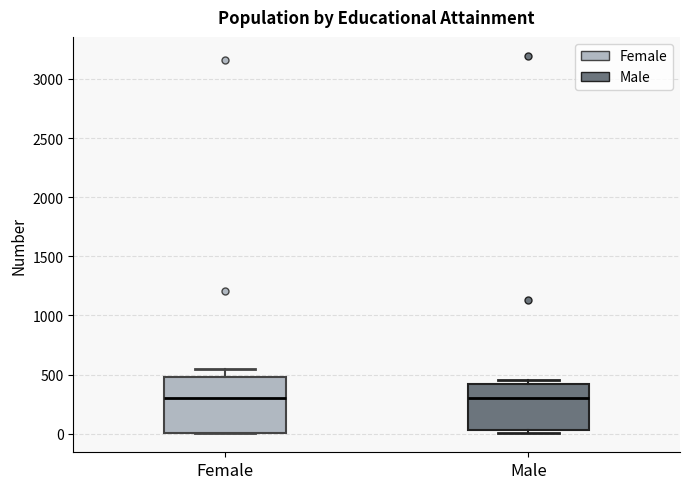

Reading left to right, read every box against the y-axis: the position of its median line, the range the box covers, and the ends of its whiskers. The values are not printed on the chart, so give them approximately, as read against the axis.

Female: median 300, box 0 to 500, whiskers 0 to 550
Male: median 300, box 50 to 400, whiskers 0 to 450